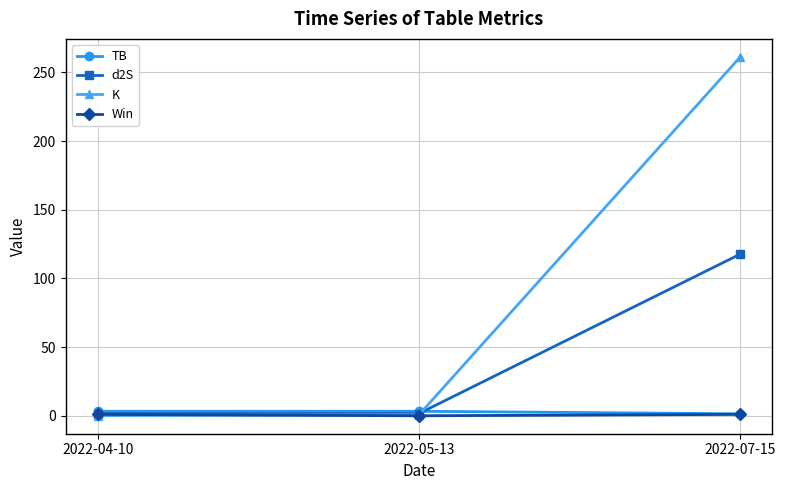

Does the chart have visible grid lines?

Yes